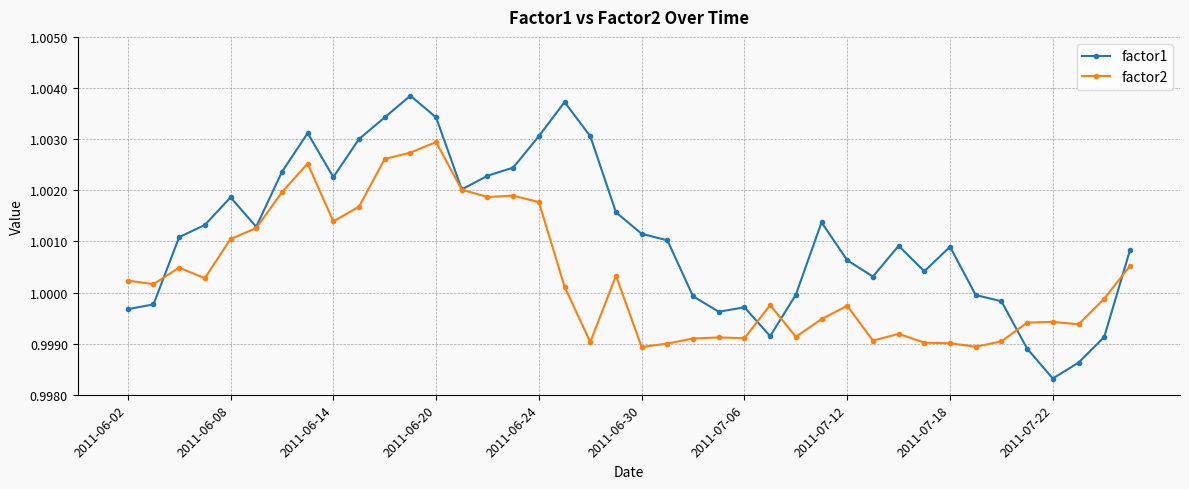

How many values in the factor2 series are below 1?

20